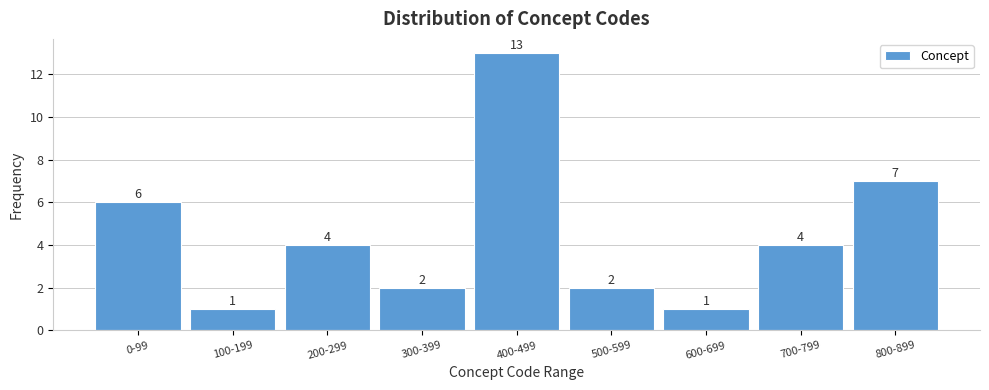

Reading left to right, list all the values displayed in this chart.

6	1	4	2	13	2	1	4	7